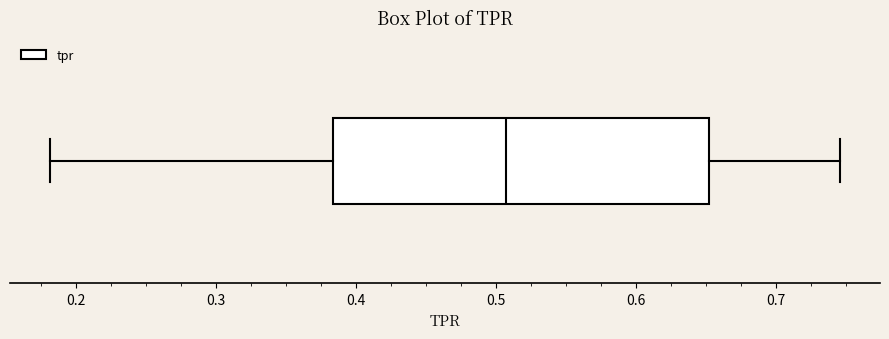

Read this box plot against the x-axis: the position of the median line, the range covered by the box, and the ends of both whiskers. The values are not printed on the chart, so give them approximately, as read against the axis.

median 0.51, box 0.38 to 0.65, whiskers 0.18 to 0.75